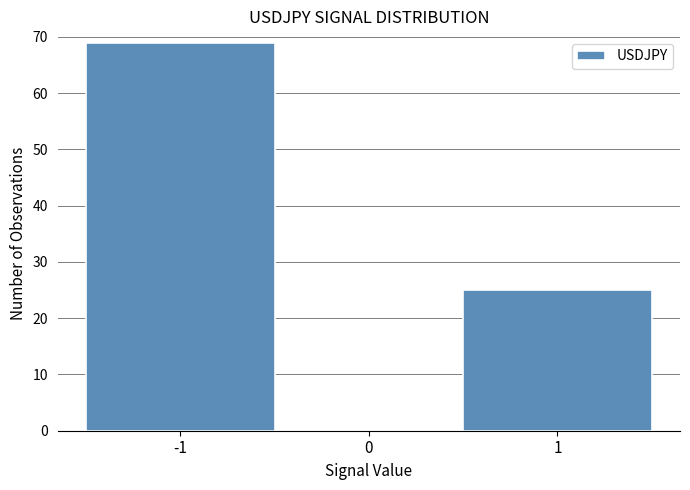

What is the height of the bar covering -1.5 to -0.5 on the x-axis? The values are not printed on the chart, so give them approximately, as read against the axis.

69